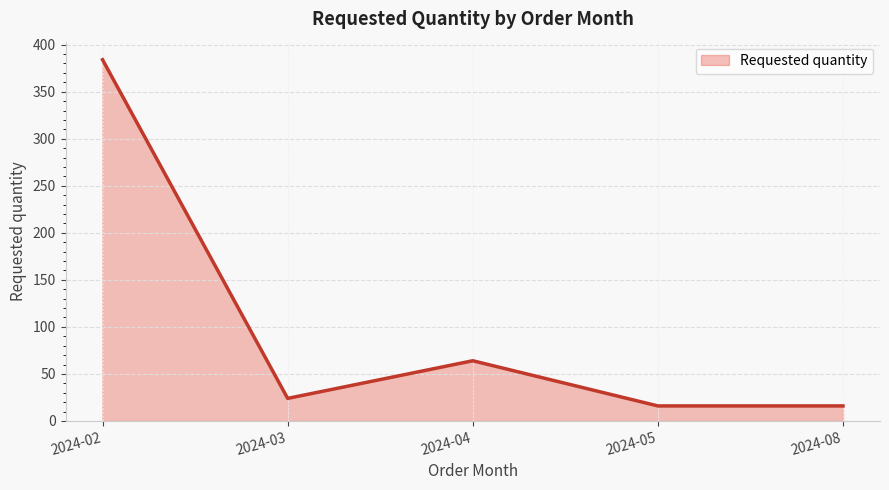

At which label is the value closest to 200?

2024-04